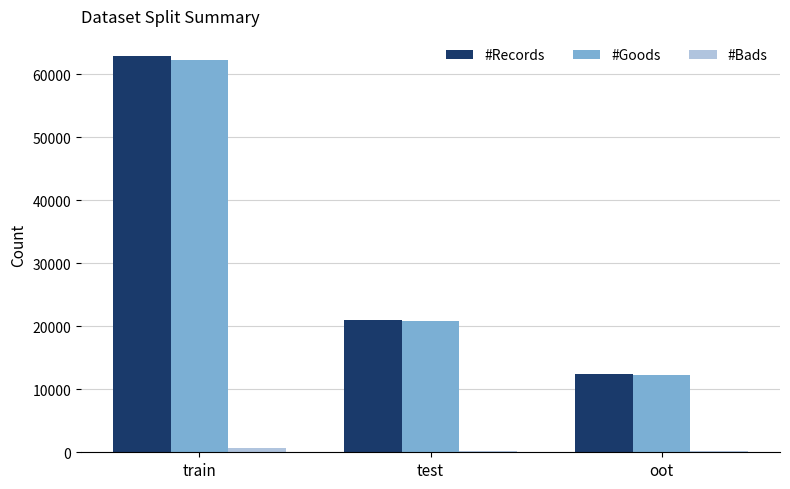

How many categories are shown in the chart?

3